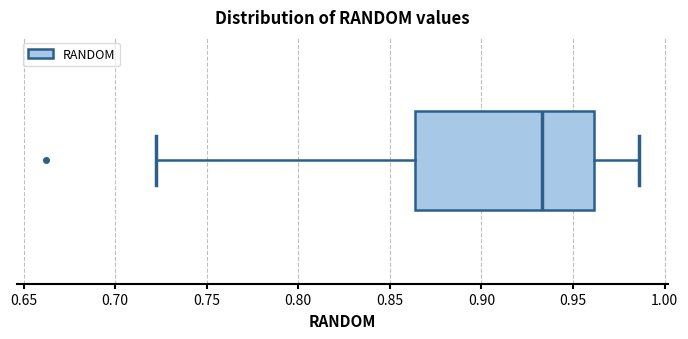

Transcribe this box plot: give where the median line is, the range the box spans, and where the two whiskers end, as read against the x-axis. The values are not printed on the chart, so give them approximately, as read against the axis.

median 0.935, box 0.865 to 0.960, whiskers 0.720 to 0.985